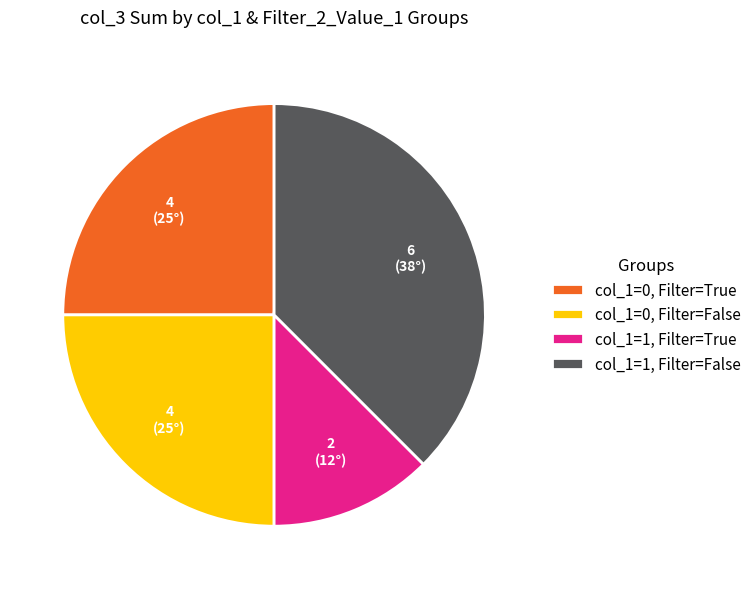

Which slice is the largest?

col_1=1, Filter=False